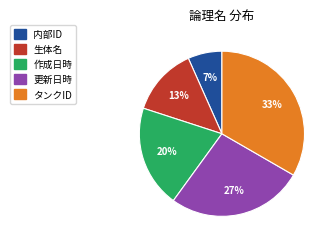

Between タンクID and 作成日時, which is larger?

タンクID